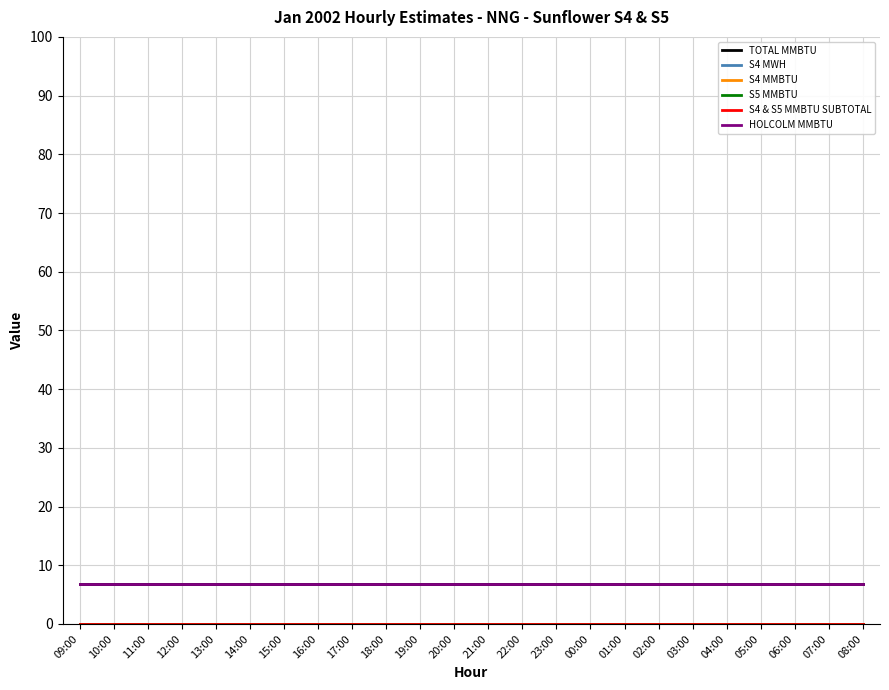

At which label is TOTAL MMBTU closest to 6?

09:00